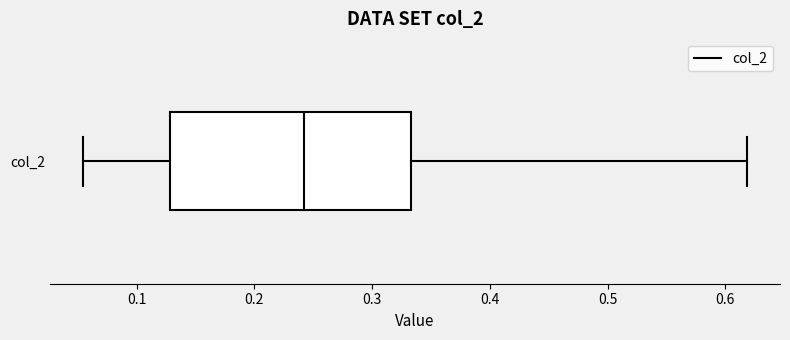

Read this box plot against the x-axis: the position of the median line, the range covered by the box, and the ends of both whiskers. The values are not printed on the chart, so give them approximately, as read against the axis.

median 0.24, box 0.13 to 0.33, whiskers 0.05 to 0.62